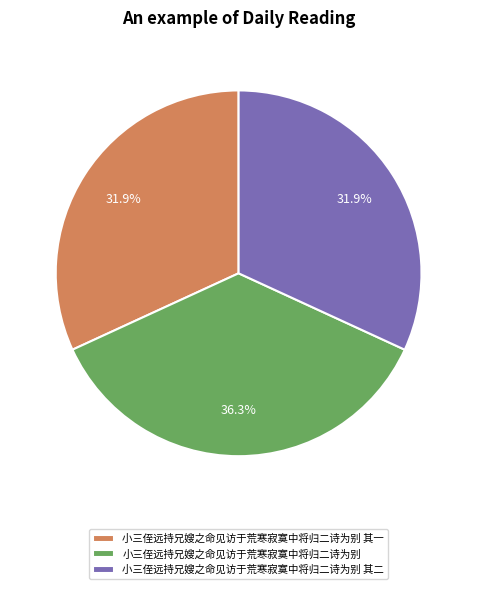

The 小三侄远持兄嫂之命见访于荒寒寂寞中将归二诗为别 其一 slice represents 32% of the pie. True or false?

True